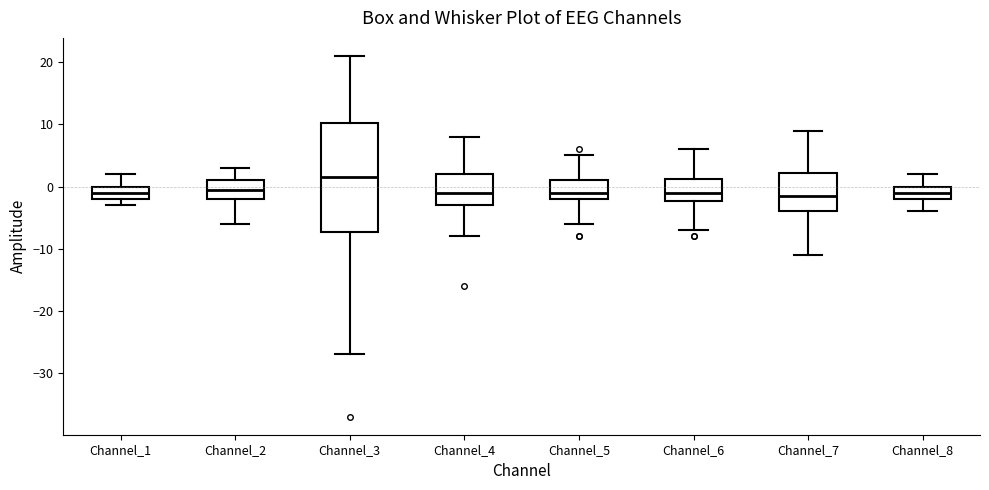

Which box is the tallest, from its lower edge to its upper edge?

Channel_3